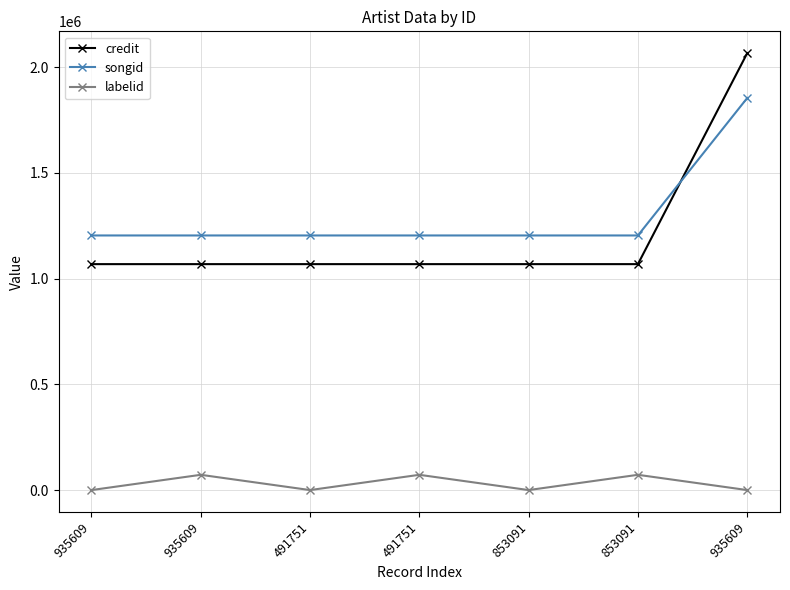

Which series has the largest total across all categories?

songid